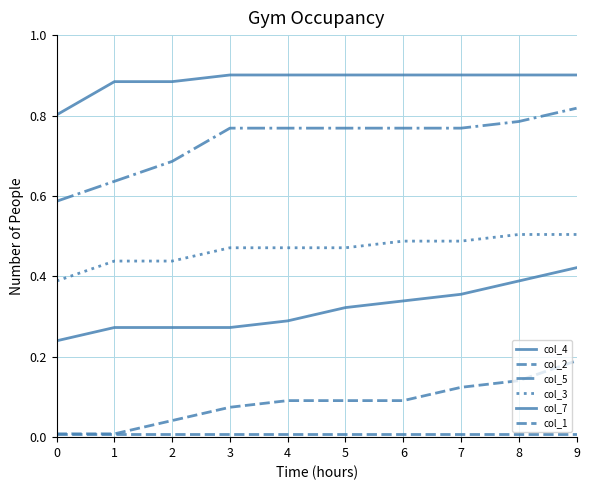

True or false: col_2 has a value of 0.2 at 4.

False